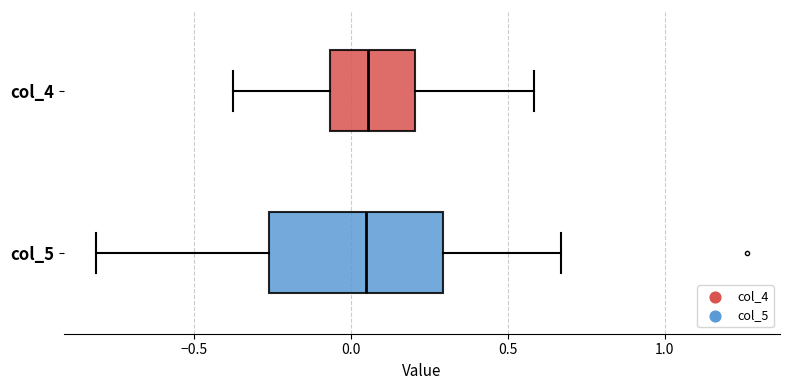

Which box is the widest, from its left edge to its right edge?

col_5